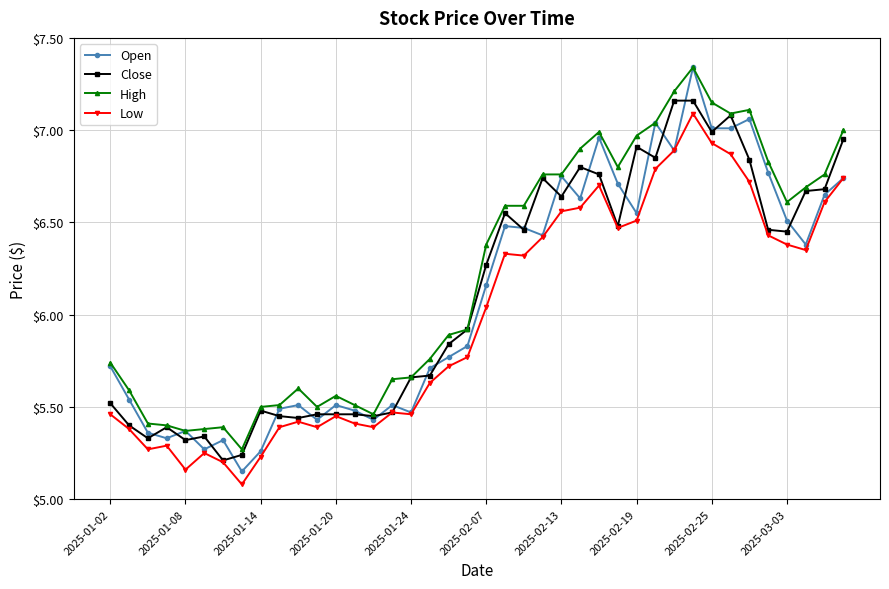

True or false: Close has more than 2 points higher than both neighbors.

True